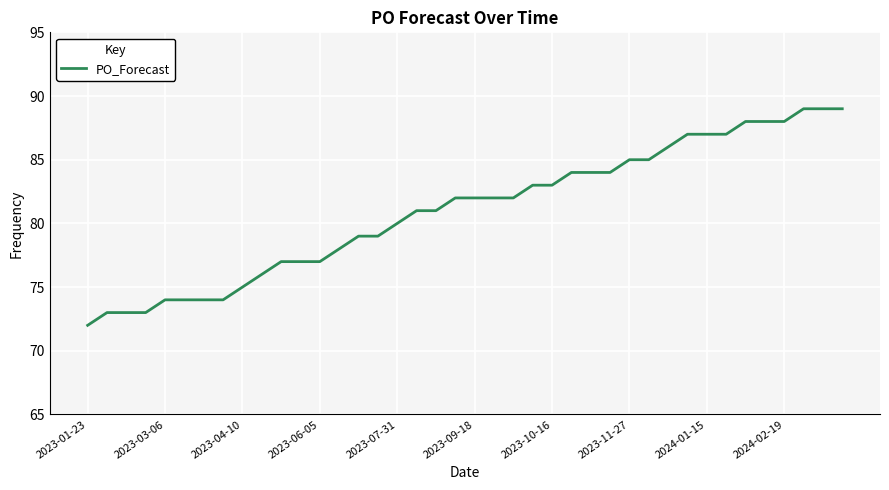

What is the minimum value shown in the chart?

72